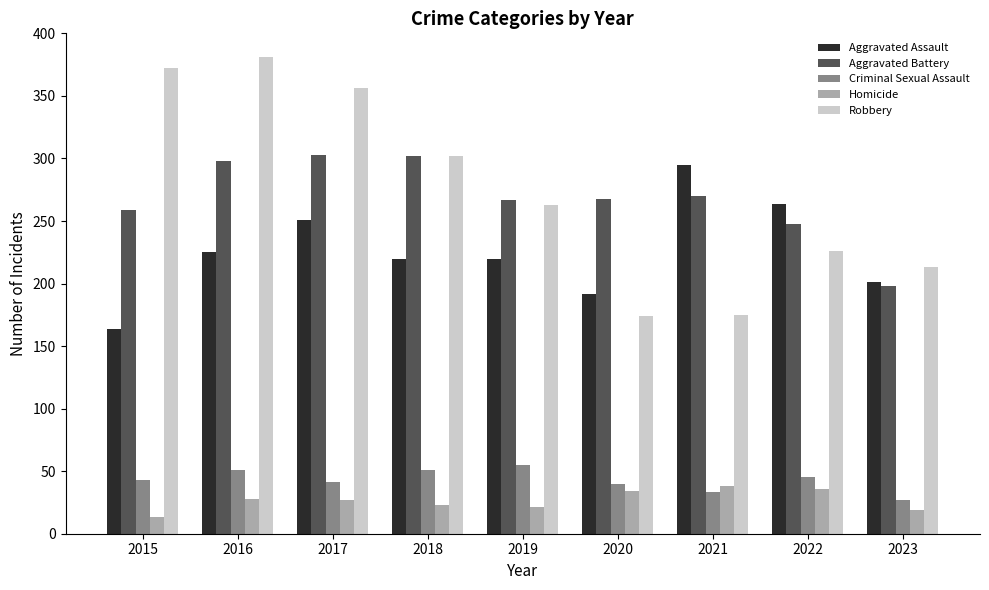

At how many categories does at least one series exceed 276?

5